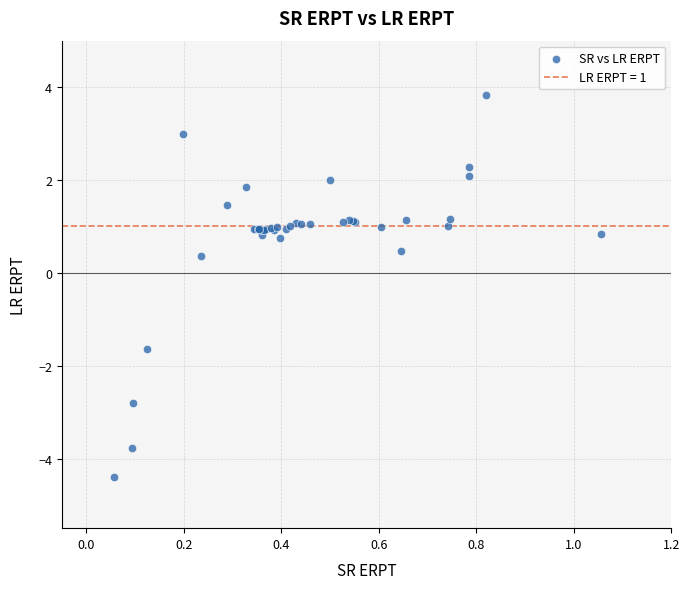

What Y value in the scatter plot is closest to 0?

0.4